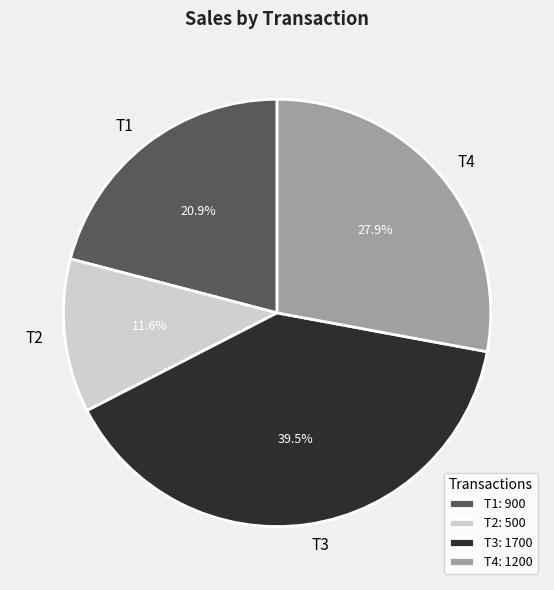

How many slices are in this pie chart?

4